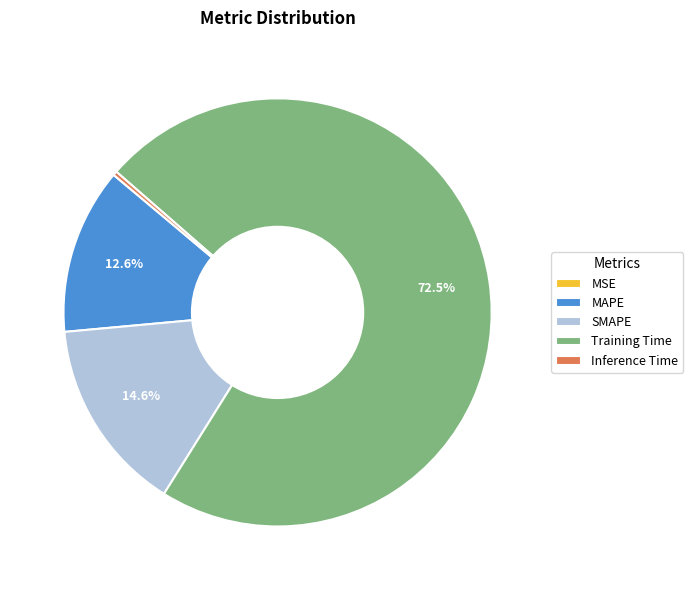

To the nearest percent, what is the difference between the largest and smallest slice percentages?

72%